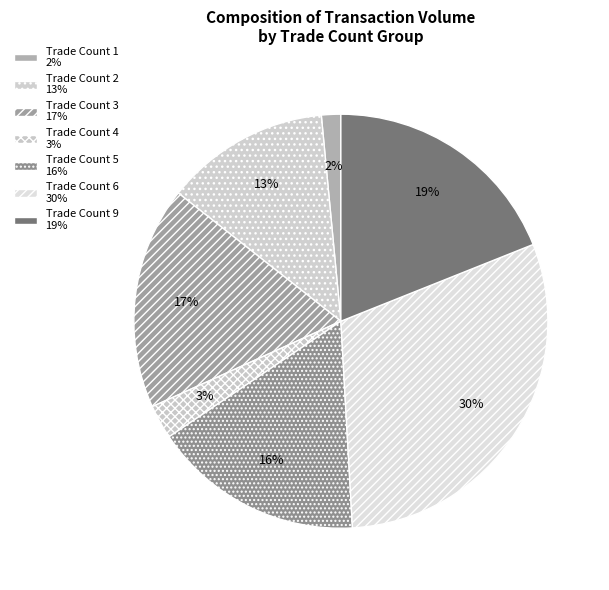

Does any single category account for the majority?

No